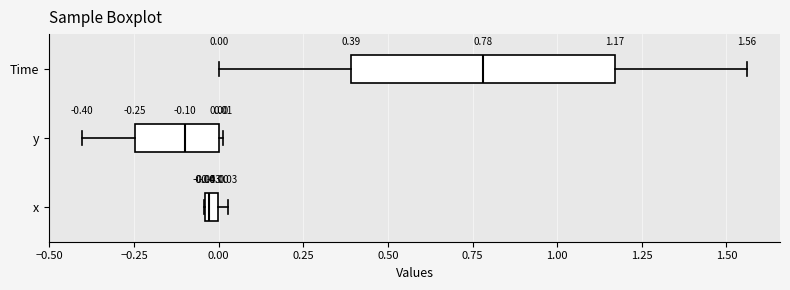

Which box is the widest, from its left edge to its right edge?

Time